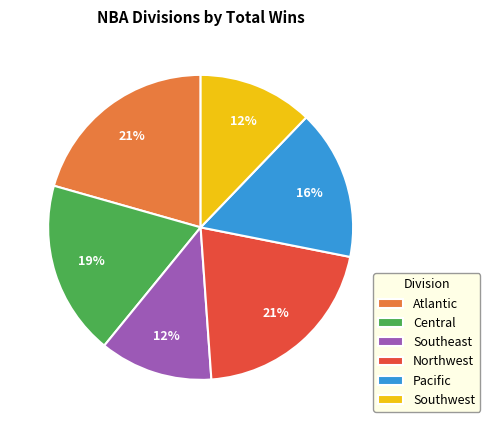

Combined, do Pacific and Southeast account for over 50%?

No